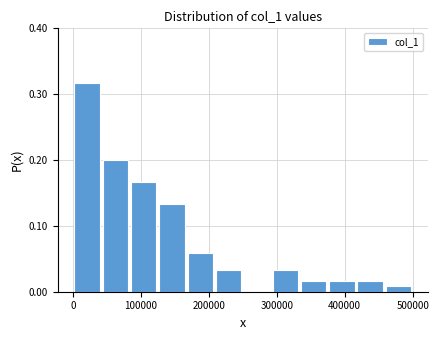

Reading left to right, transcribe this chart: for each bar, give the range it covers on the x-axis and its height. Neither the bar edges nor the heights are printed on the chart, so give them approximately, as read against the axes.

0 to 40000: 0.32
40000 to 80000: 0.20
80000 to 130000: 0.17
130000 to 170000: 0.13
170000 to 210000: 0.06
210000 to 250000: 0.03
250000 to 290000: 0
290000 to 330000: 0.03
330000 to 380000: 0.02
380000 to 420000: 0.02
420000 to 460000: 0.02
460000 to 500000: under 0.01